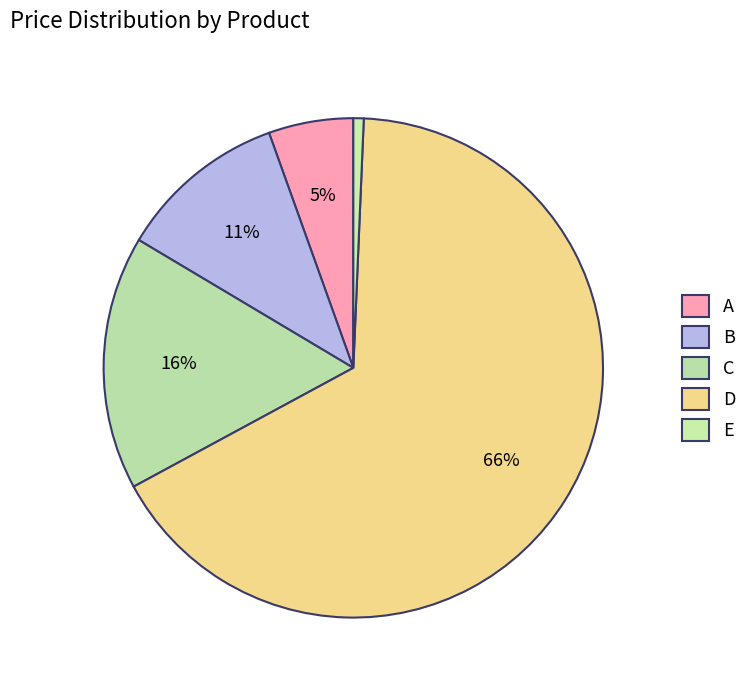

What percentage is NOT represented by E?

99.3%